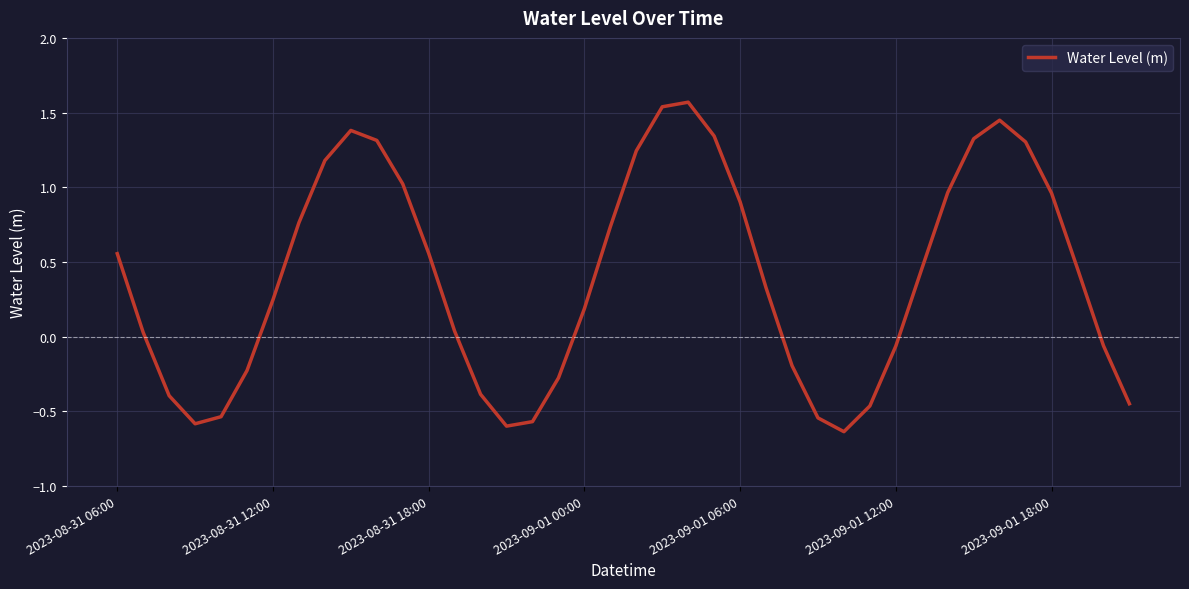

What is the difference between the maximum and minimum values?

2.2